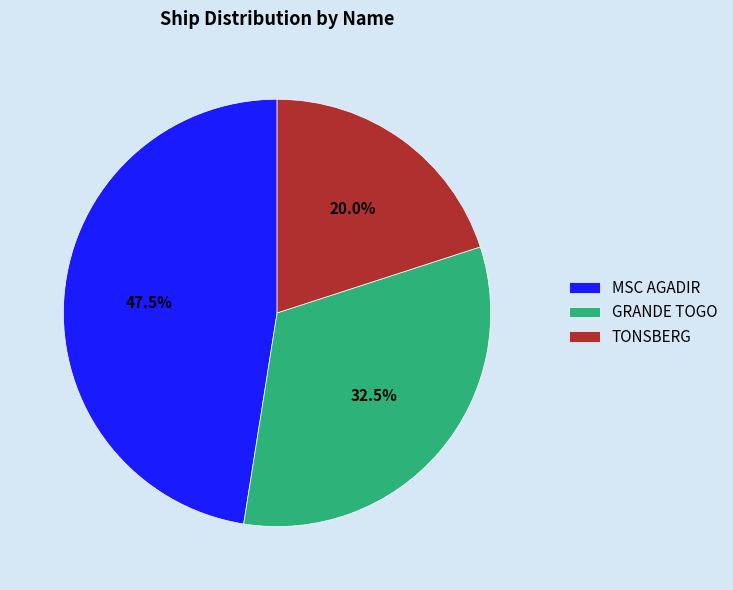

Approximately how many times larger is the value at MSC AGADIR compared to GRANDE TOGO?

1.5